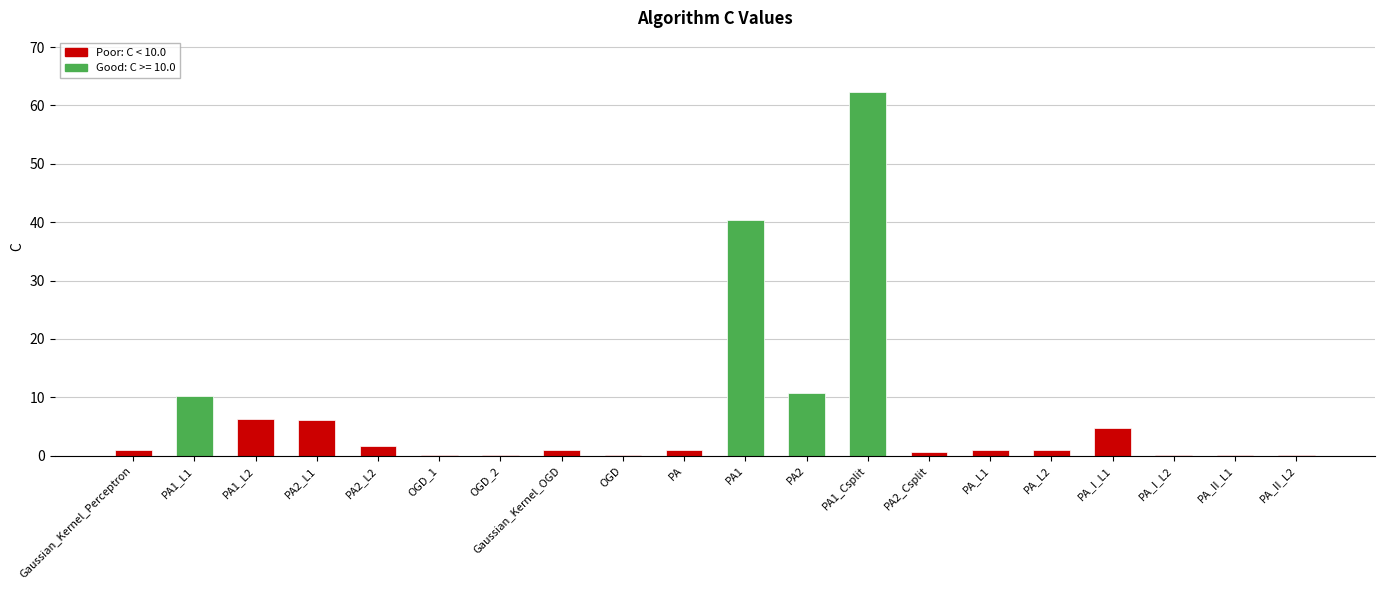

What is the greatest value displayed?

62.2